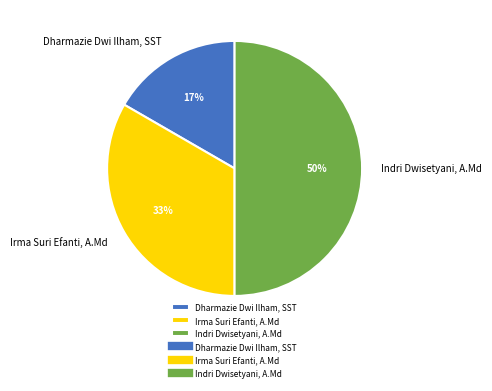

To the nearest percent, what percentage of the pie is Indri Dwisetyani, A.Md?

50%